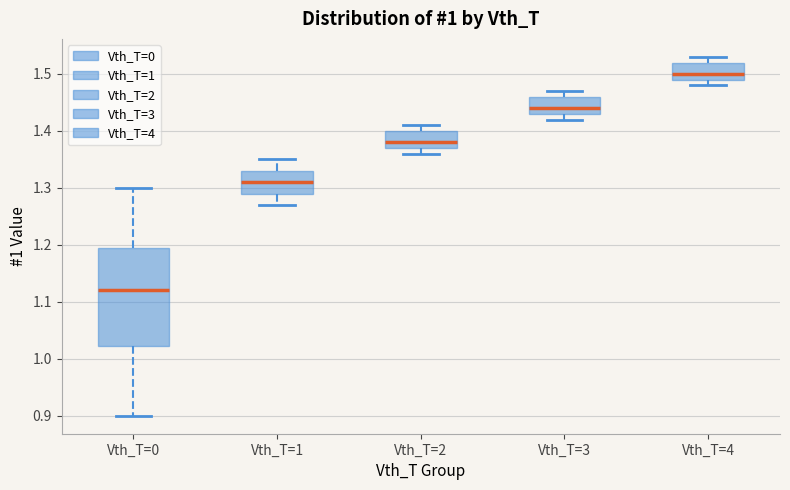

Where does the median line of the box for Vth_T=4 sit on the y-axis? The values are not printed on the chart, so give them approximately, as read against the axis.

1.50